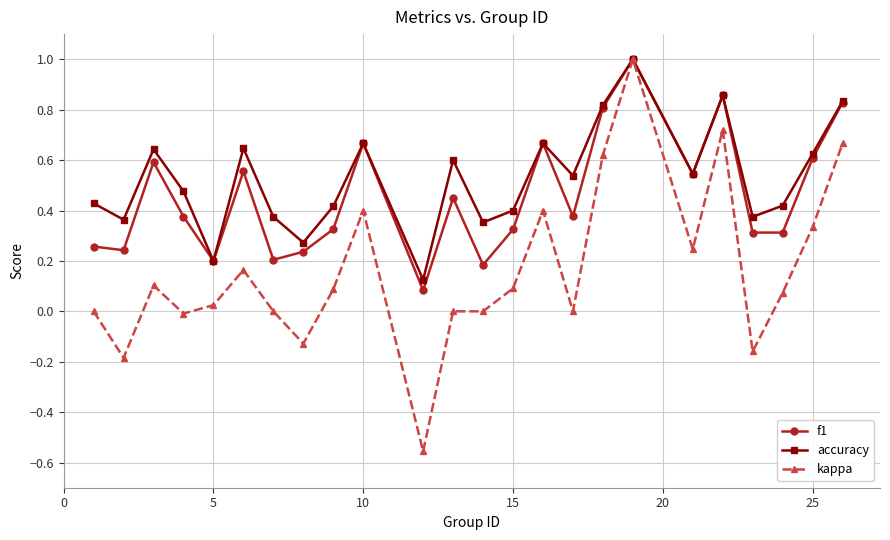

Rank the series by their average value, from lowest to highest.

kappa, f1, accuracy